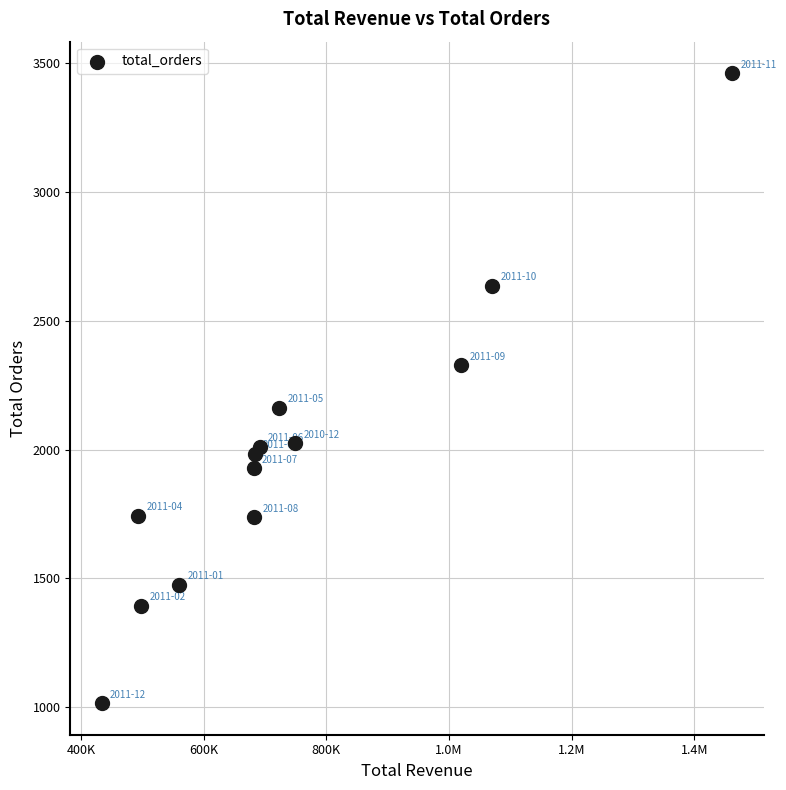

What is the range of Y values (max minus min)?

2447